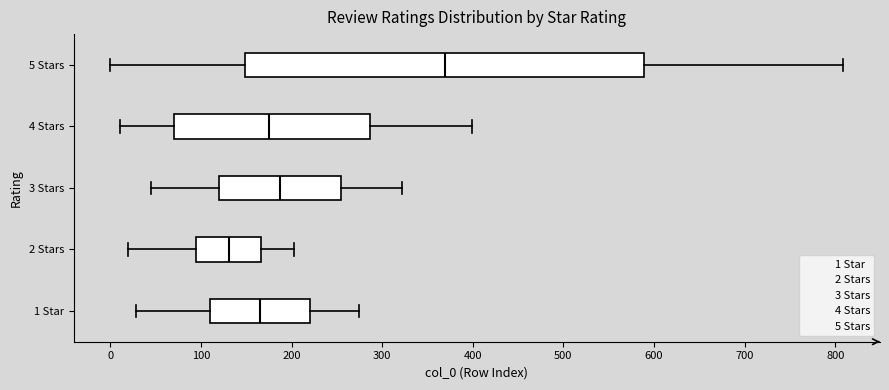

Reading bottom to top, read every box against the x-axis: the position of its median line, the range the box covers, and the ends of its whiskers. The values are not printed on the chart, so give them approximately, as read against the axis.

1 Star: median 170, box 110 to 220, whiskers 30 to 280
2 Stars: median 130, box 90 to 170, whiskers 20 to 200
3 Stars: median 190, box 120 to 250, whiskers 50 to 320
4 Stars: median 180, box 70 to 290, whiskers 10 to 400
5 Stars: median 370, box 150 to 590, whiskers 0 to 810